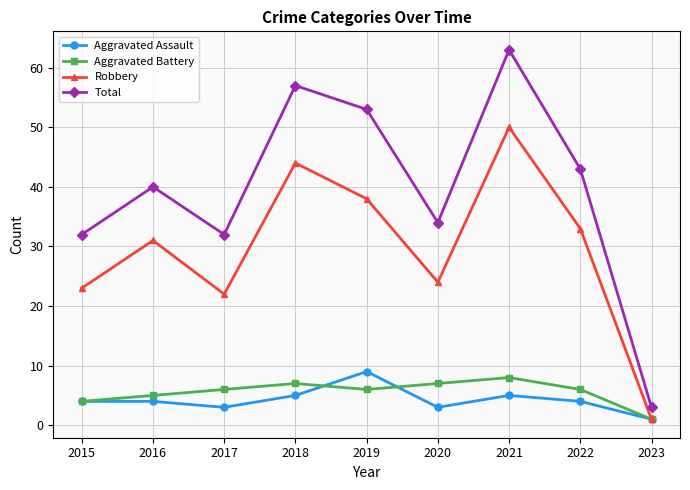

True or false: Total and Aggravated Battery intersect in this chart.

False